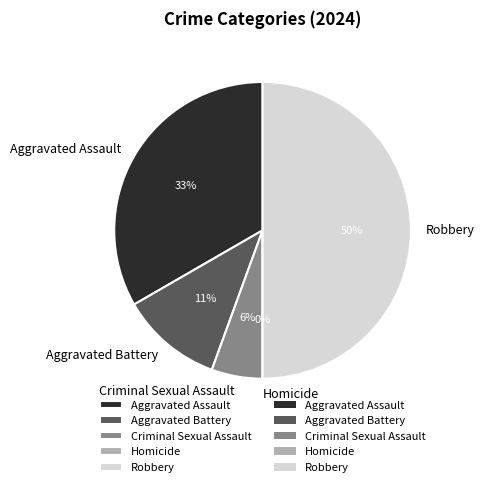

Is the sum of Aggravated Assault and Aggravated Battery greater than half?

No